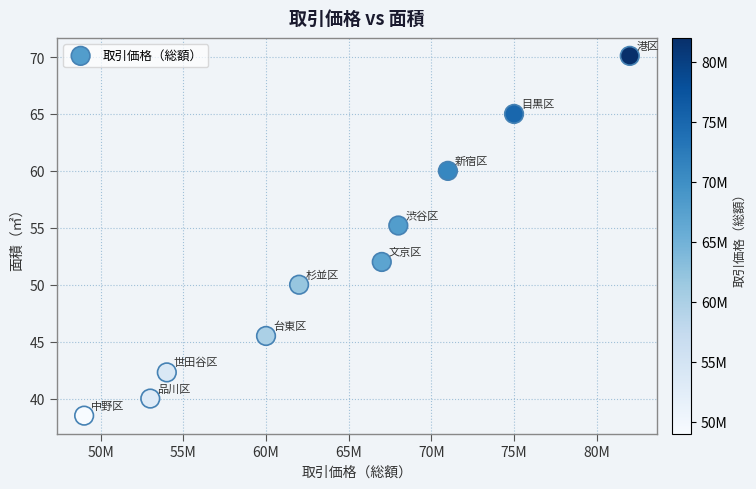

What is the average Y value?

51.9